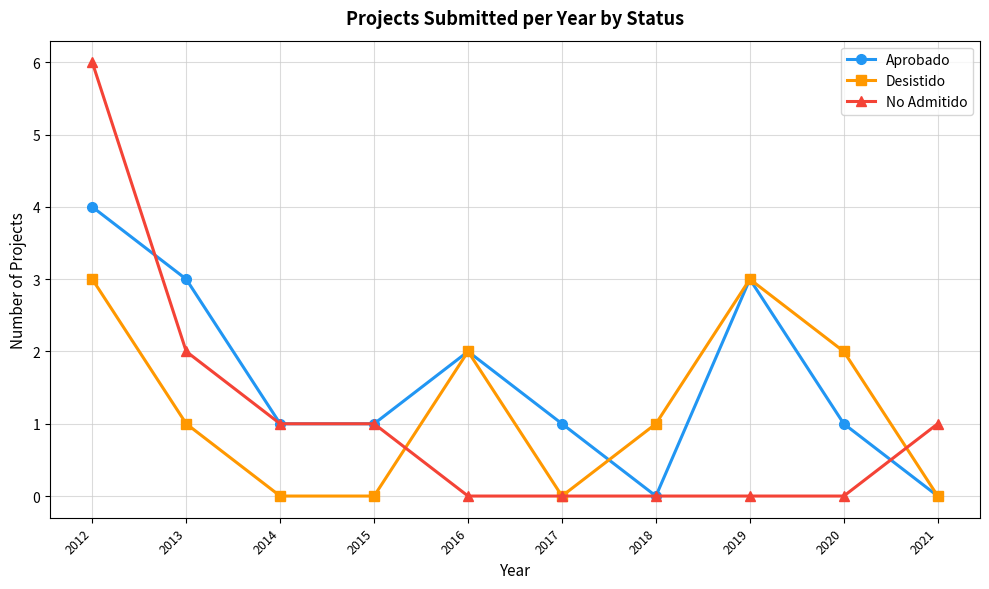

What is the greatest value displayed?

6